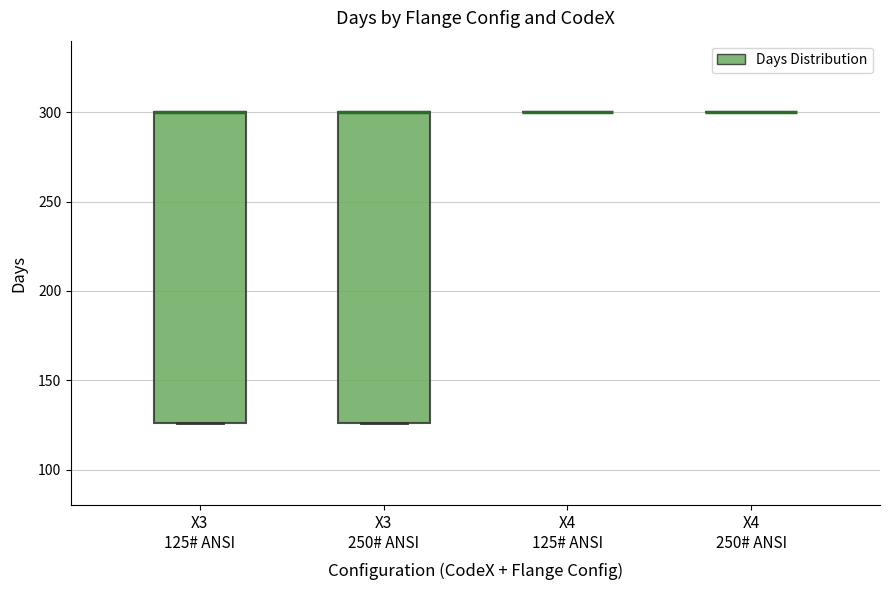

Reading left to right, read every box against the y-axis: the position of its median line, the range the box covers, and the ends of its whiskers. The values are not printed on the chart, so give them approximately, as read against the axis.

X3 125# ANSI: median 300 (drawn on the box's upper edge), box 125 to 300, whiskers 125 to 300
X3 250# ANSI: median 300 (drawn on the box's upper edge), box 125 to 300, whiskers 125 to 300
X4 125# ANSI: box collapsed to a line at 300, whiskers 300 to 300
X4 250# ANSI: box collapsed to a line at 300, whiskers 300 to 300